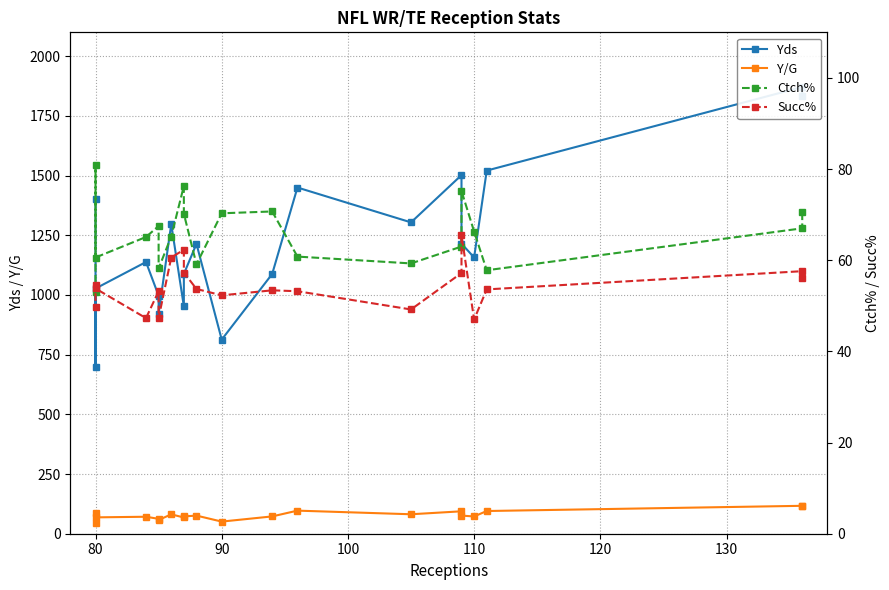

True or false: Yds and Ctch% intersect in this chart.

False